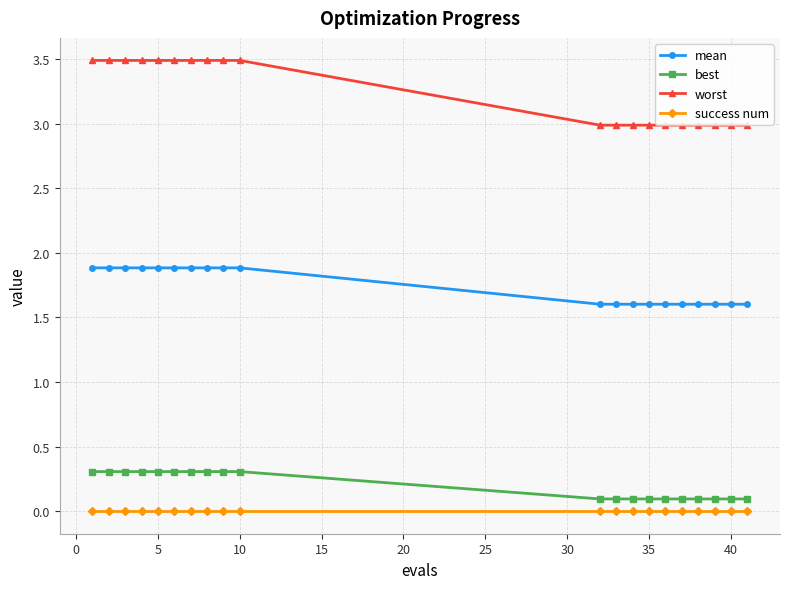

Which series has the largest total across all categories?

worst